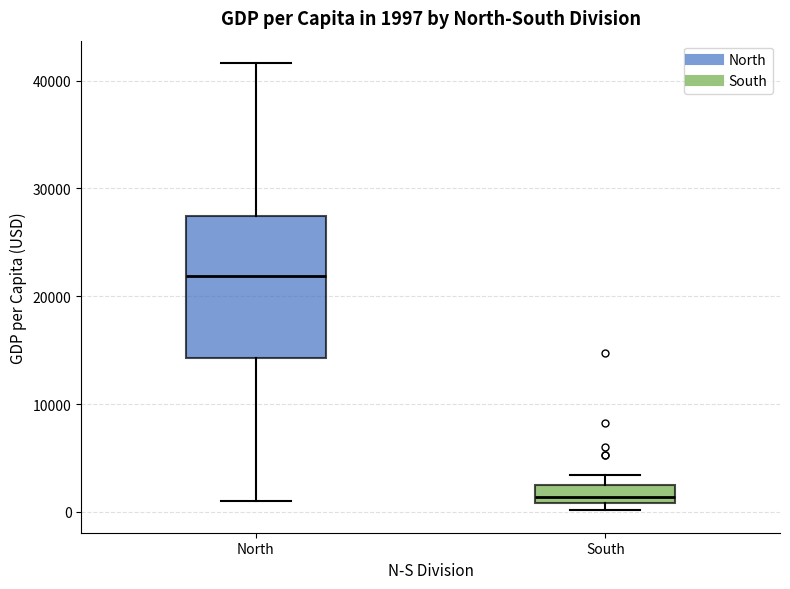

Which box is the tallest, from its lower edge to its upper edge?

North